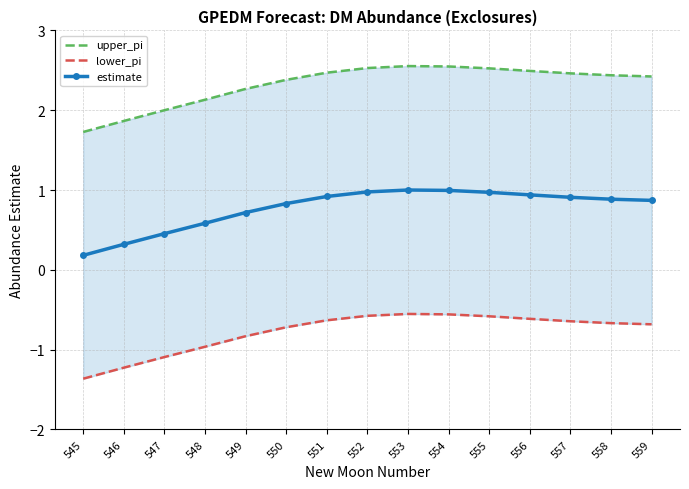

What is the value of the upper_pi point at the 12th from the left?

2.5